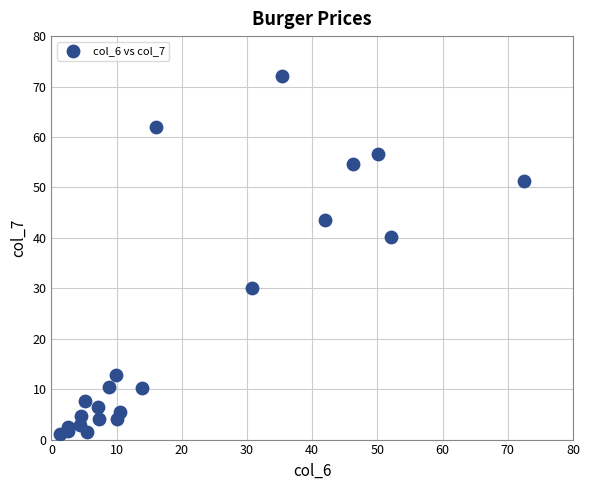

What Y value in the scatter plot is closest to 36?

40.1